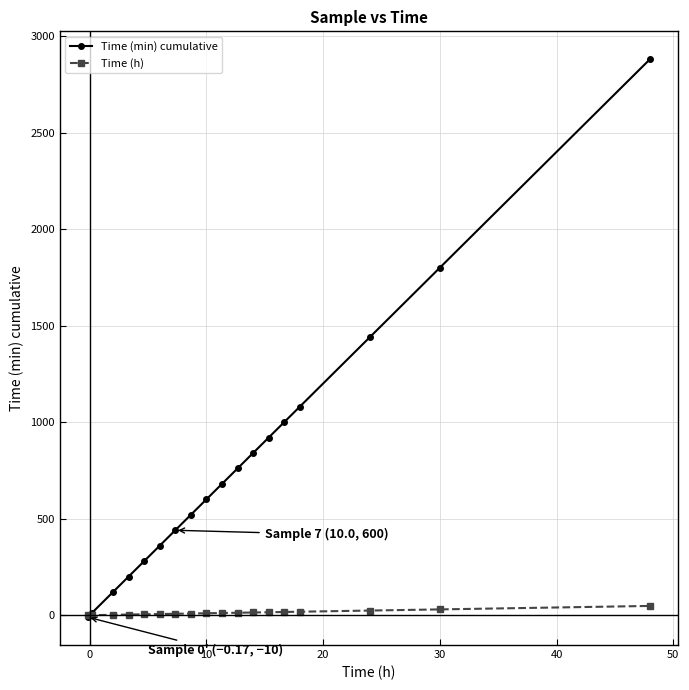

Which series has the widest spread of values?

Time (min) cumulative